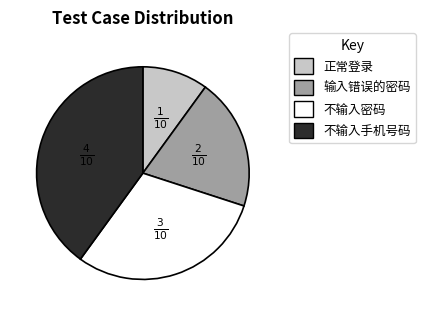

The 正常登录 slice represents 1% of the pie. True or false?

False